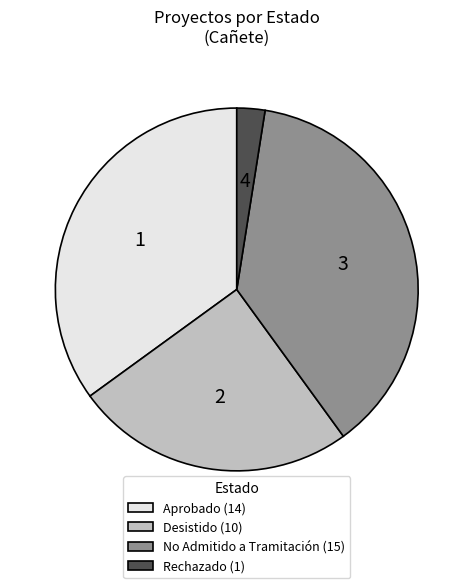

The Desistido (10) slice represents 25% of the pie. True or false?

True